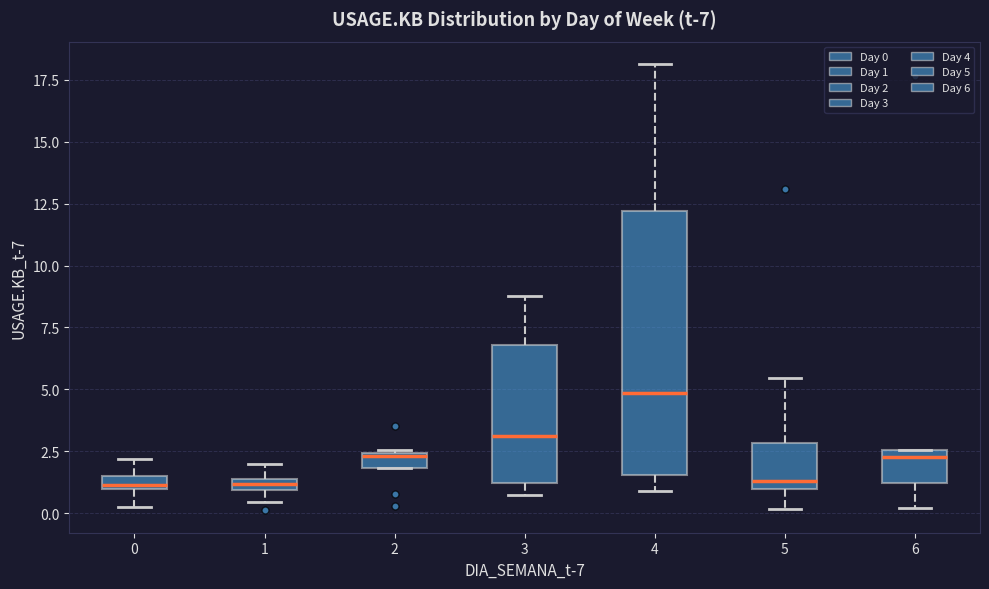

Which box has the highest median line?

4